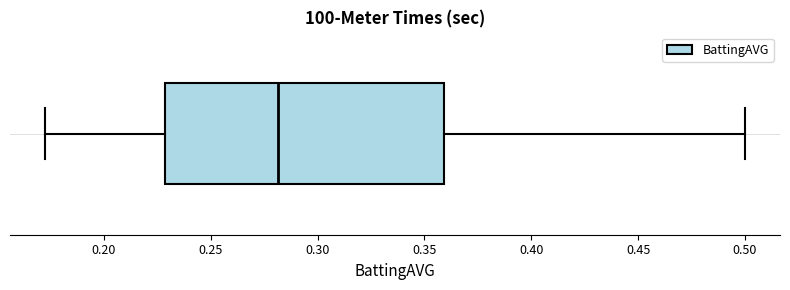

Where does the median line of the box sit on the x-axis? The values are not printed on the chart, so give them approximately, as read against the axis.

0.28